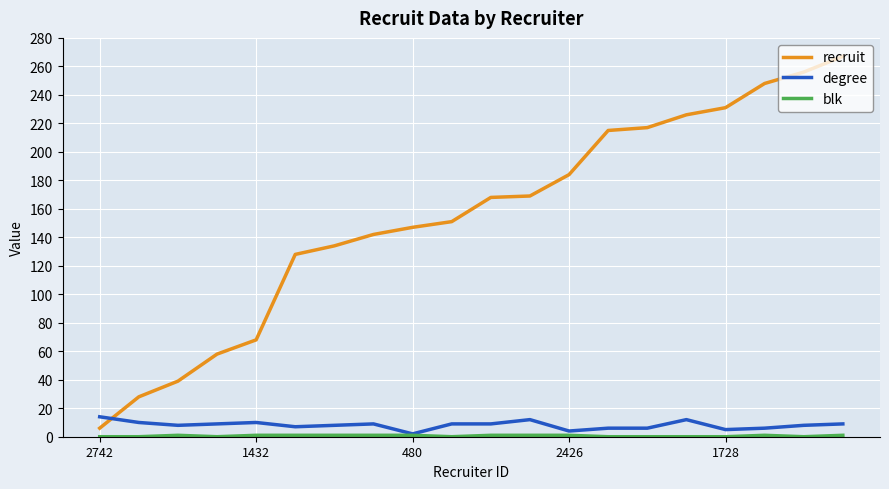

Which series has the widest spread of values?

recruit